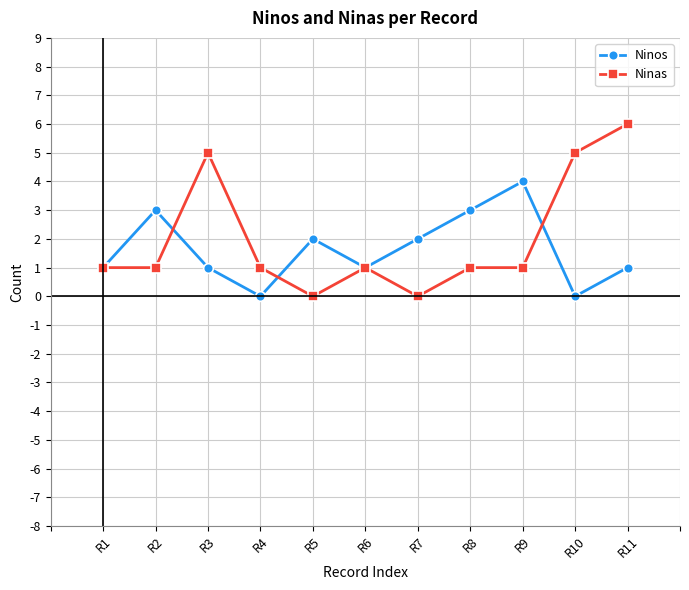

Which category has the highest value in the Ninos series?

R9